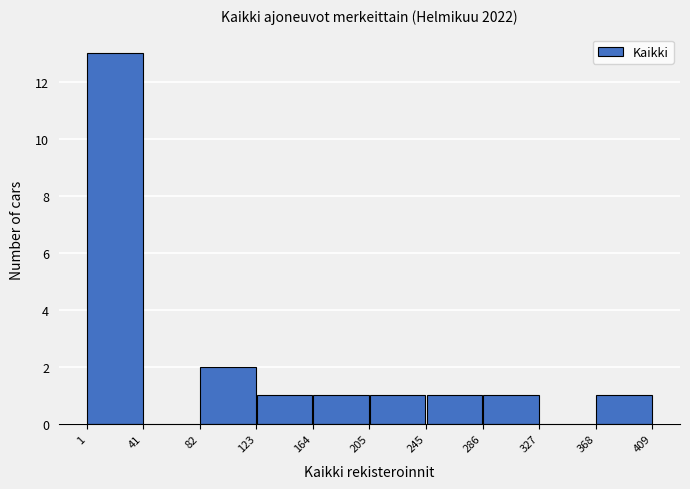

Reading left to right, transcribe this chart: for each bar, give the range it covers on the x-axis and its height. The values are not printed on the chart, so give them approximately, as read against the axis.

1 to 41: 13
41 to 82: 0
82 to 123: 2
123 to 164: 1
164 to 205: 1
205 to 245: 1
245 to 286: 1
286 to 327: 1
327 to 368: 0
368 to 409: 1